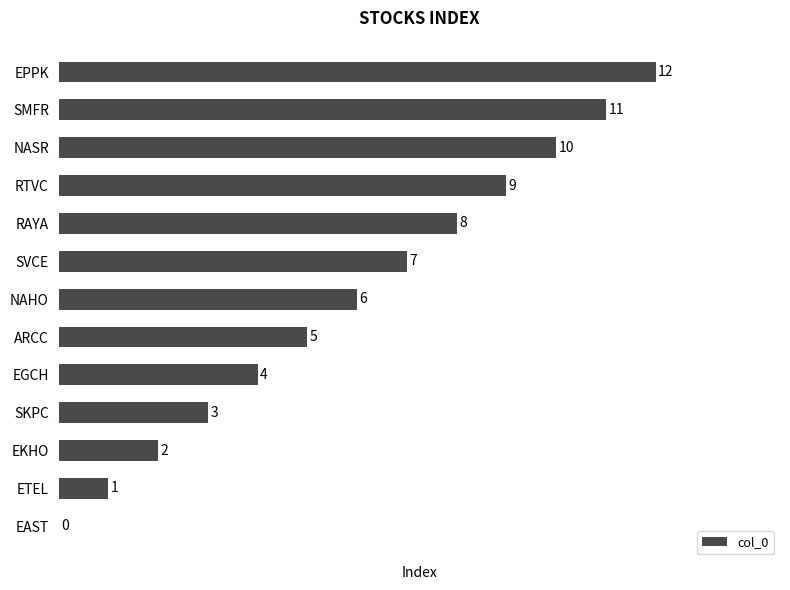

At which label is the value closest to 6?

NAHO